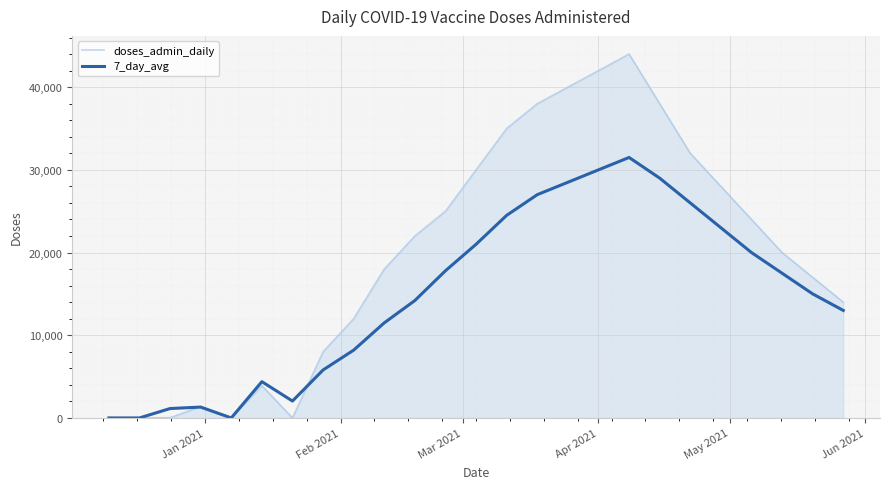

Rank the series by their maximum value, from lowest to highest.

7_day_avg, doses_admin_daily